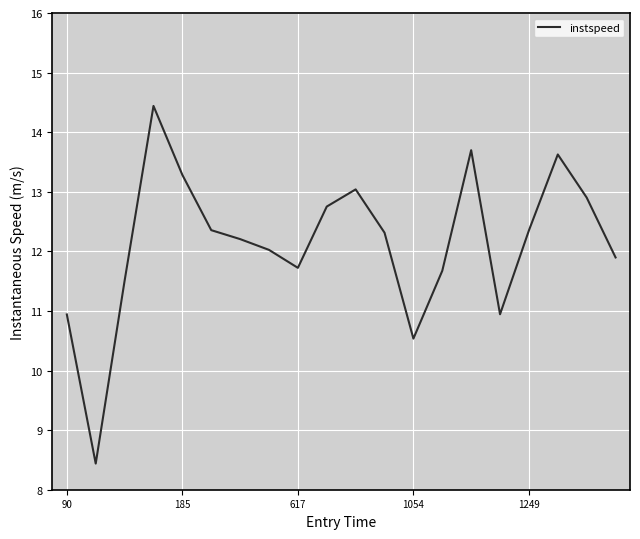

What is the smallest value displayed?

8.4